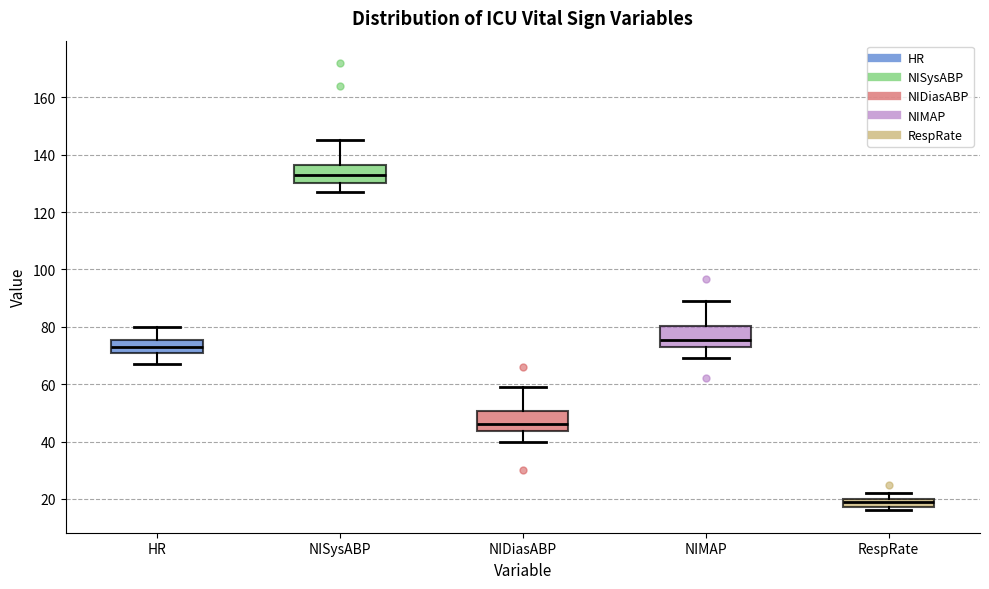

Where is the upper edge of the box for NISysABP on the y-axis? The values are not printed on the chart, so give them approximately, as read against the axis.

136